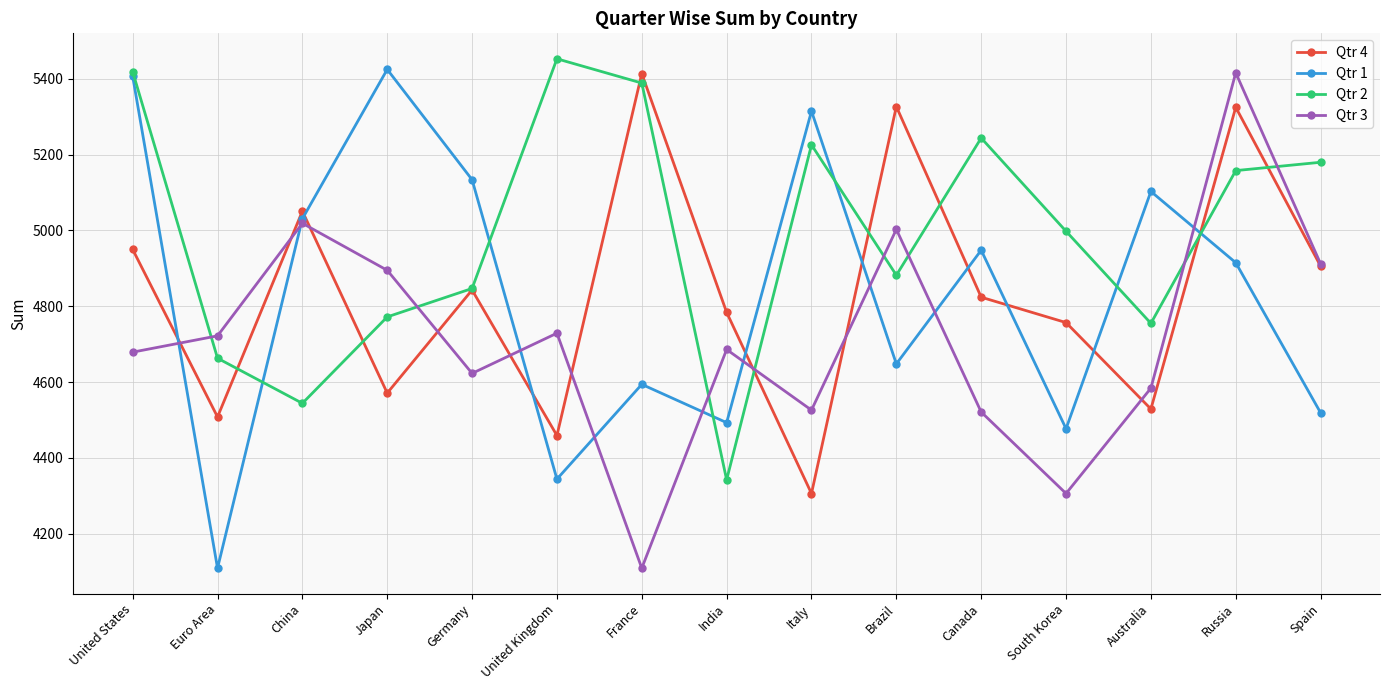

How many lines are shown in the chart?

4